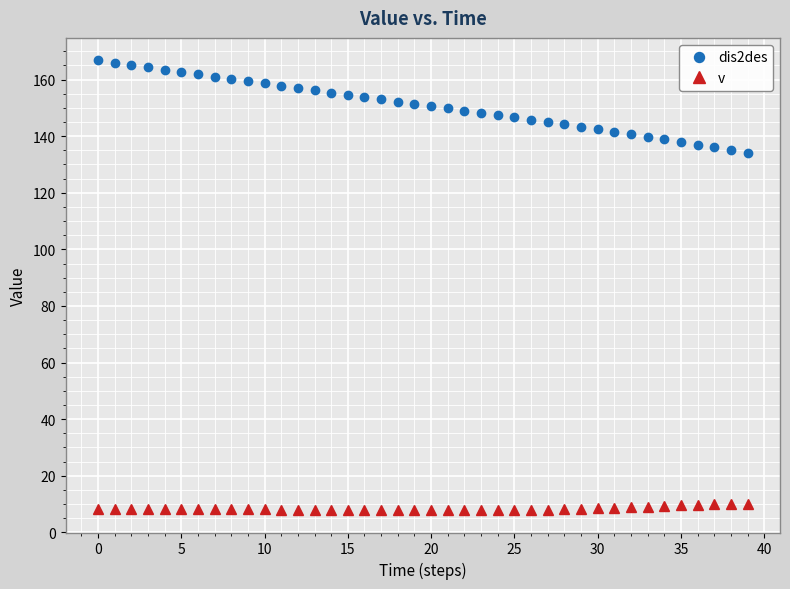

How many data points in dis2des are less than 151?

20